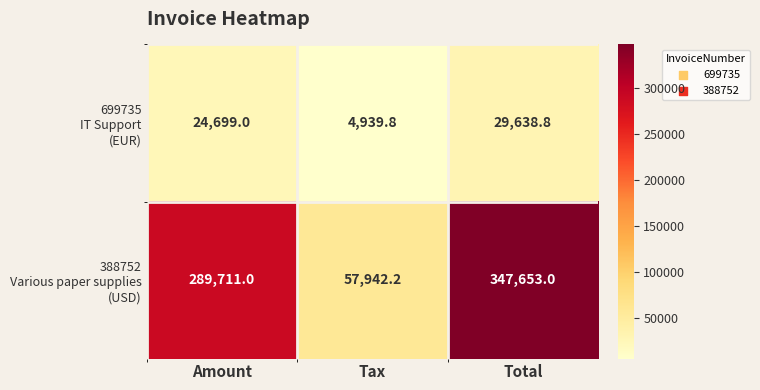

What is the difference between the highest and lowest values at Total?

318014.2